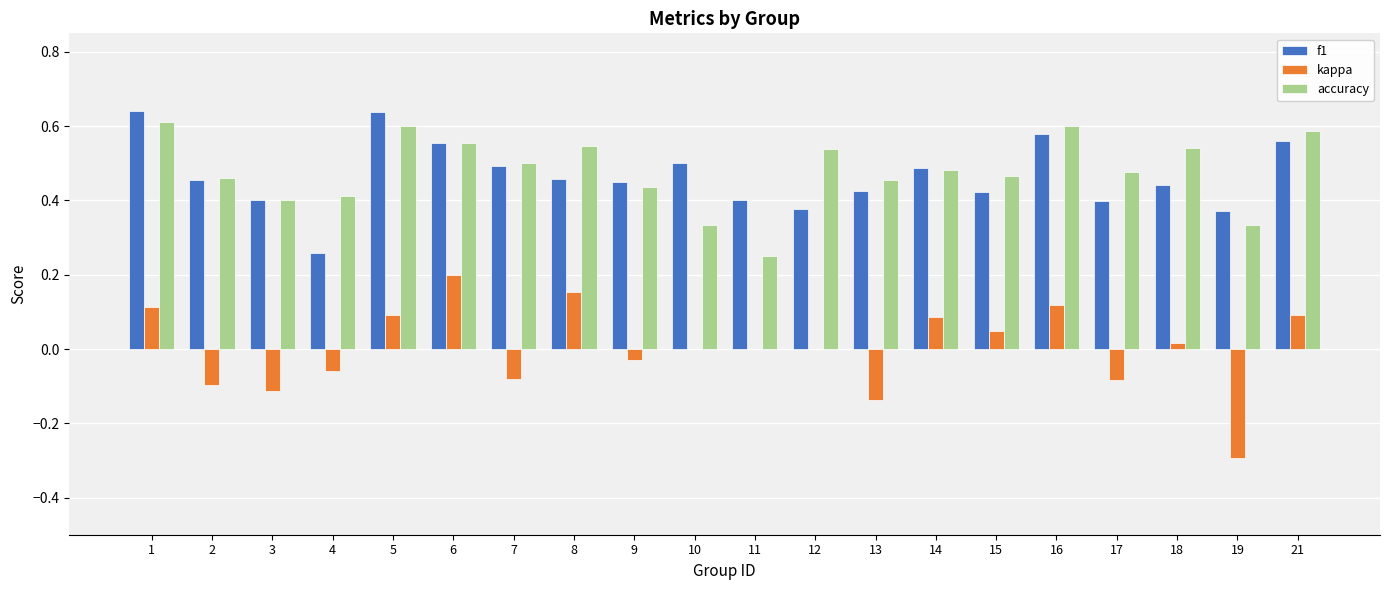

Which series has the largest total across all categories?

accuracy